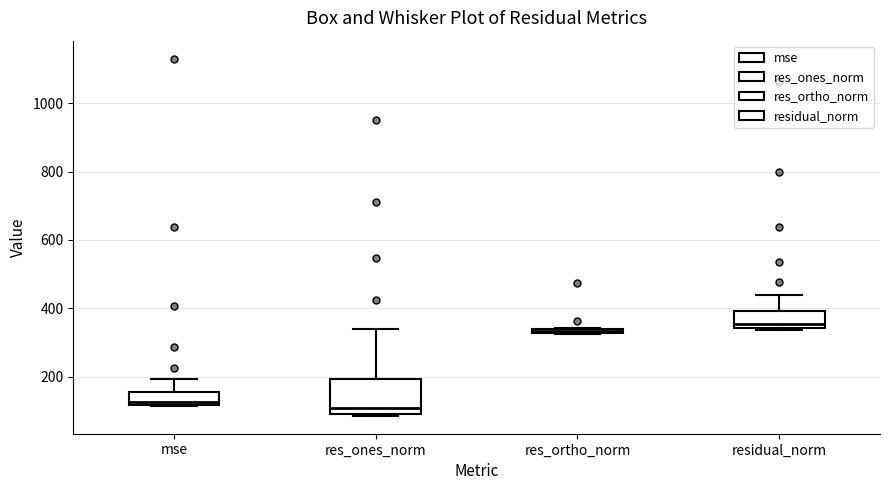

Comparing the boxes themselves (not the whiskers), which one is the tallest?

res_ones_norm